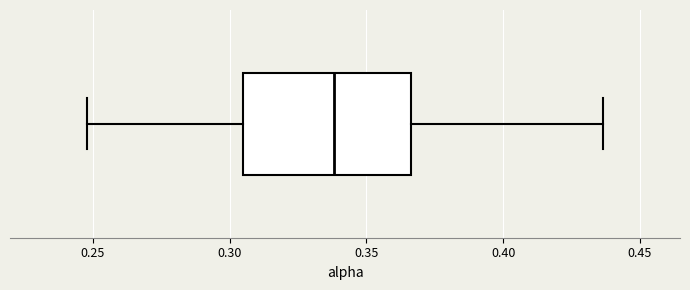

Where is the left edge of the box on the x-axis? The values are not printed on the chart, so give them approximately, as read against the axis.

0.305